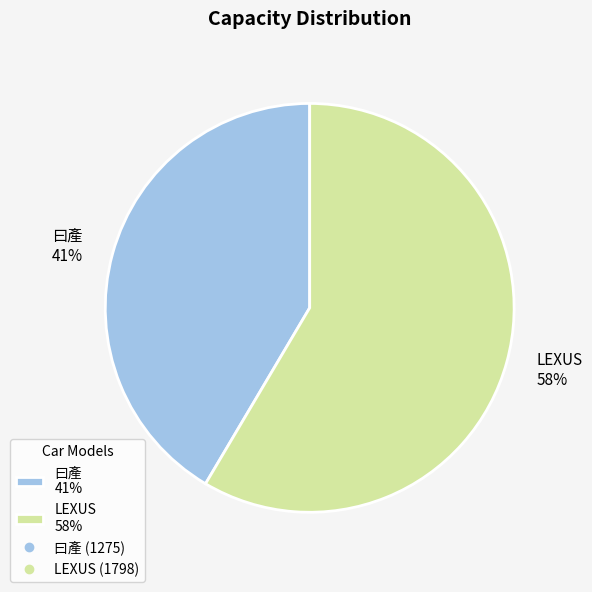

Rank the categories by value from lowest to highest.

曰產 41%, LEXUS 58%